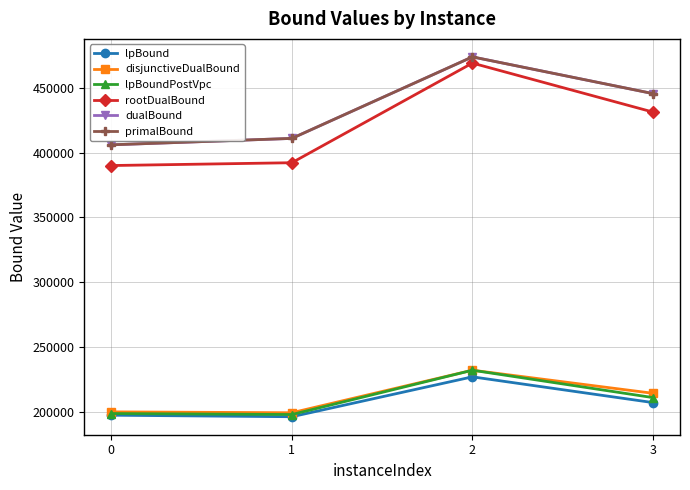

What is the spread (max minus min) of values at 0?

208116.9